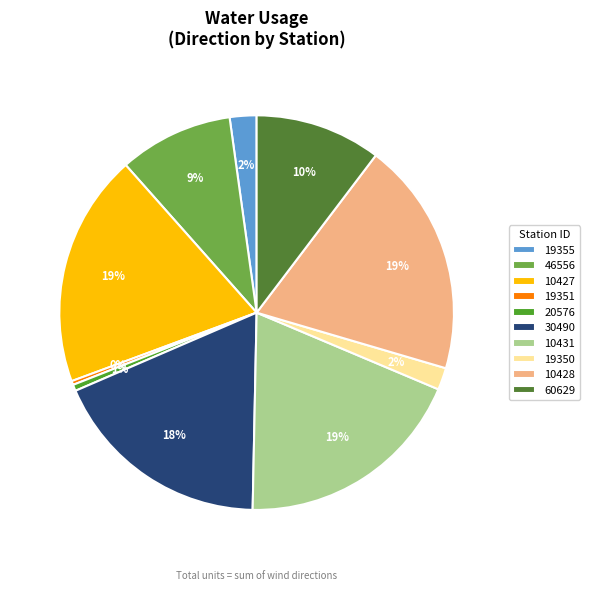

To the nearest percent, what is the combined percentage of 19350 and 10431?

21%